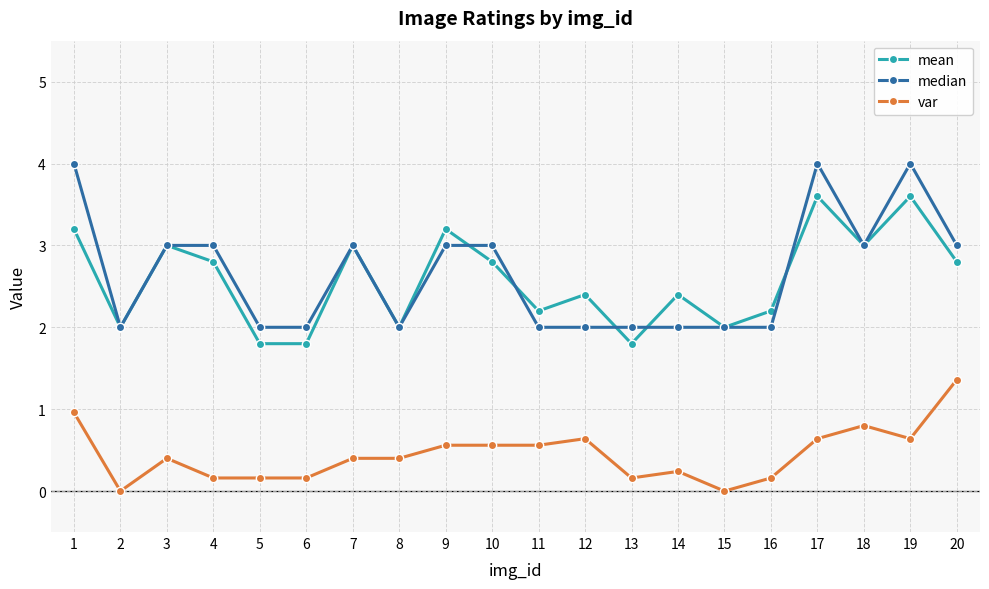

What is the maximum value shown in the chart?

4.0